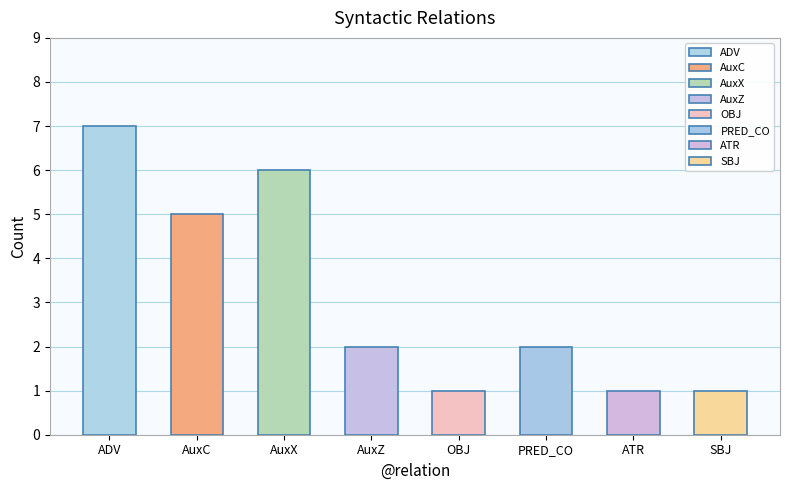

The value at SBJ is 0. True or false?

False